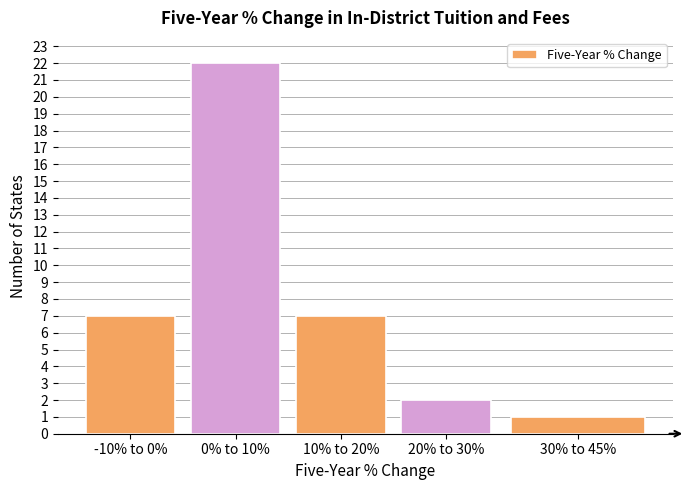

Reading left to right, what are all the values shown in this chart?

-10% to 0%=7	0% to 10%=22	10% to 20%=7	20% to 30%=2	30% to 45%=1